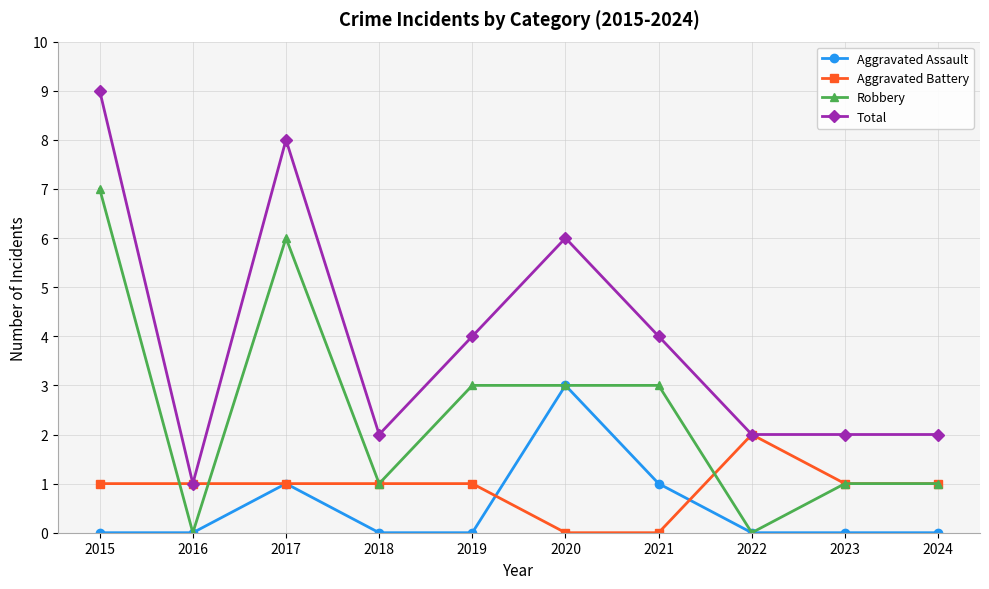

Is the value of Robbery at 2019 greater than the value of Aggravated Assault at 2022?

Yes